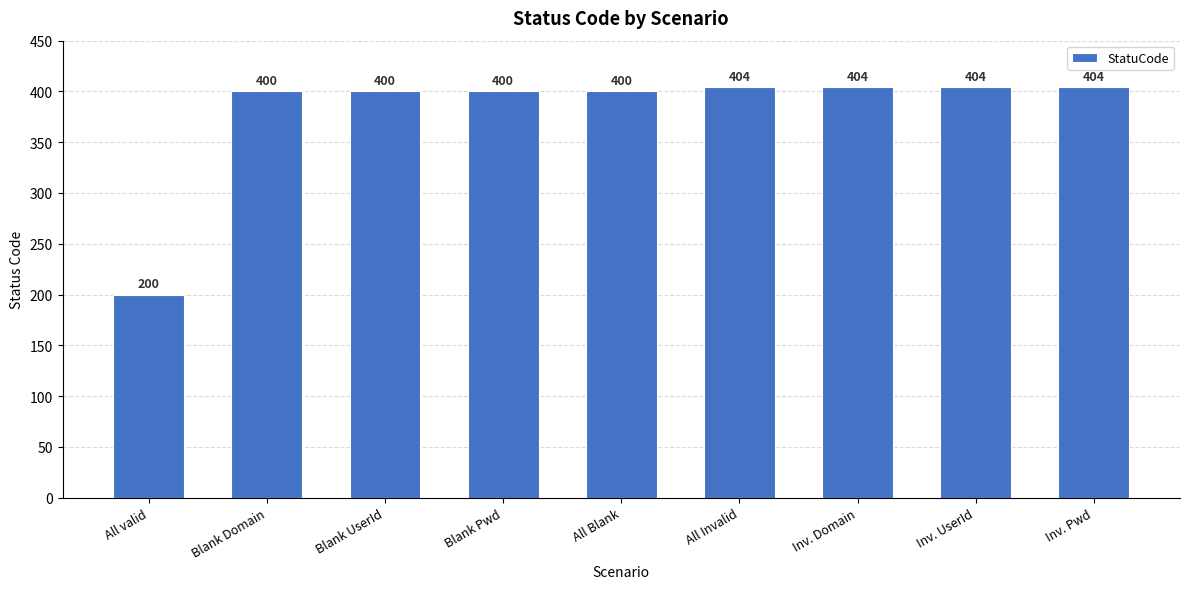

What value does the data have at Inv. UserId, to the nearest 50?

400